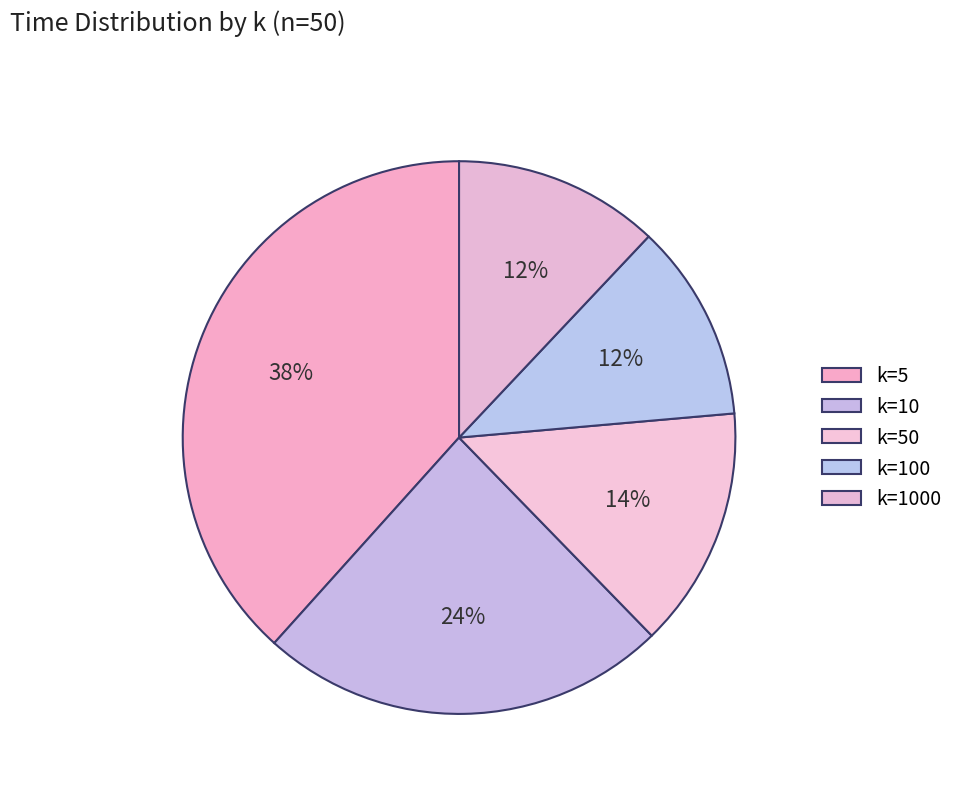

Which slice is the largest?

k=5